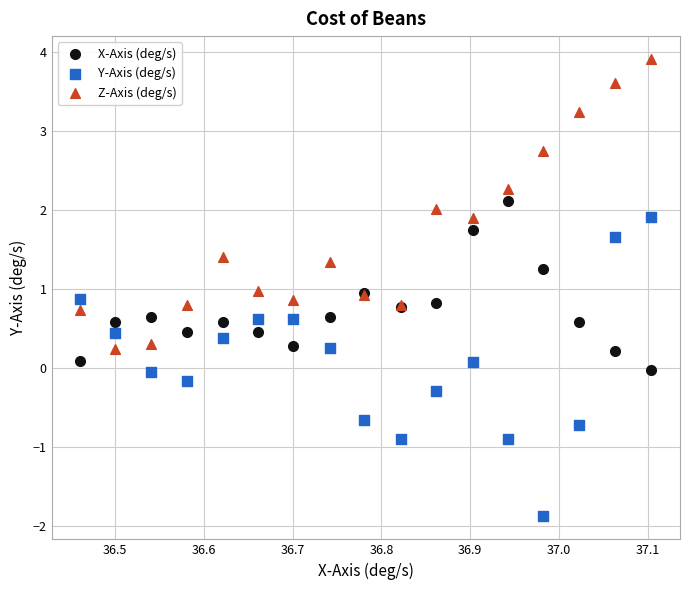

Which series contains the lowest Y value?

Y-Axis (deg/s)